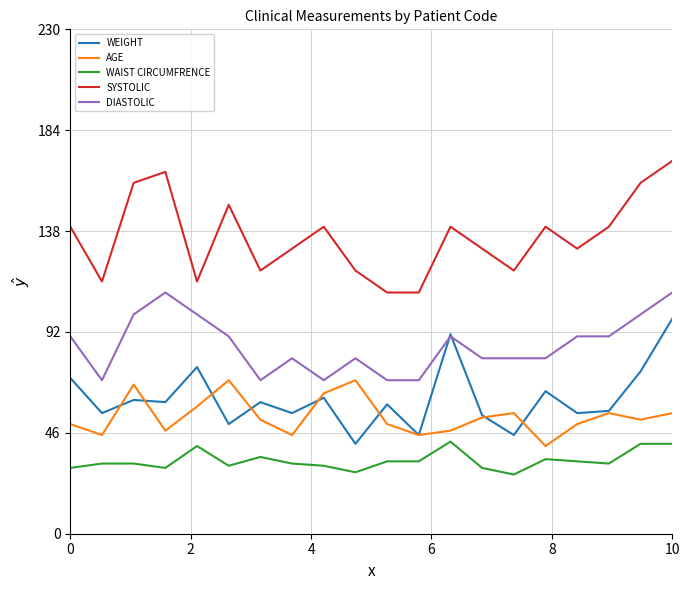

List the series in order of their peak value, highest first.

SYSTOLIC, DIASTOLIC, WEIGHT, AGE, WAIST CIRCUMFRENCE